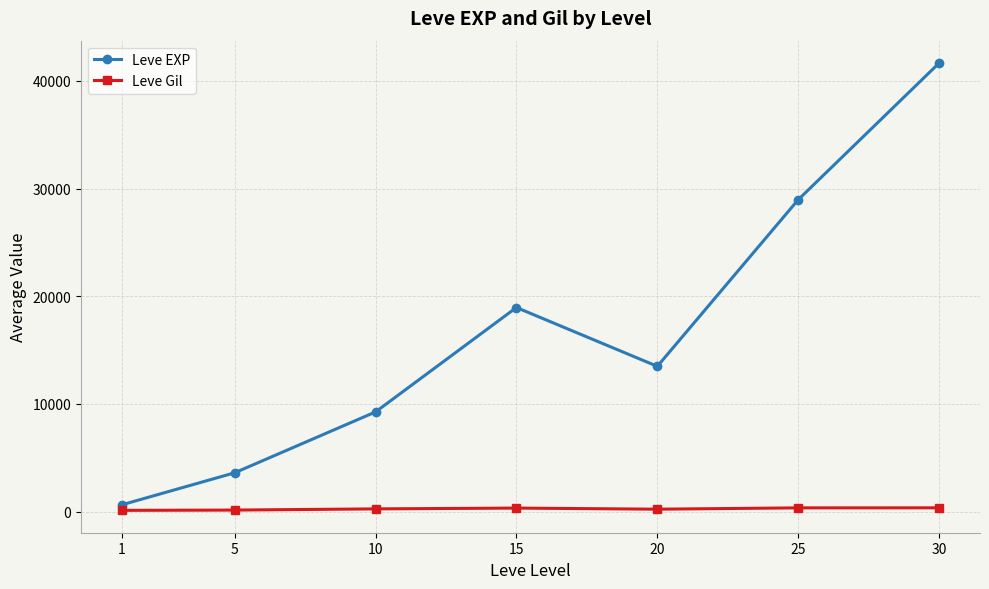

Rank the categories by Leve EXP value from lowest to highest.

1, 5, 10, 20, 15, 25, 30